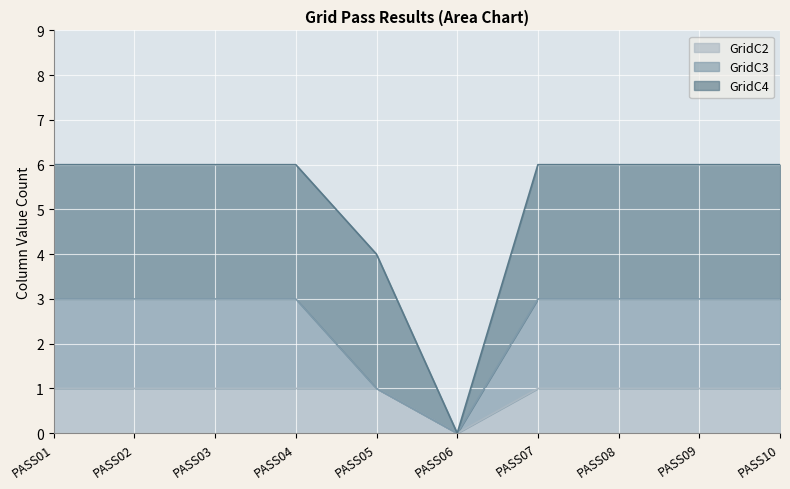

What is the maximum value shown in the chart?

3